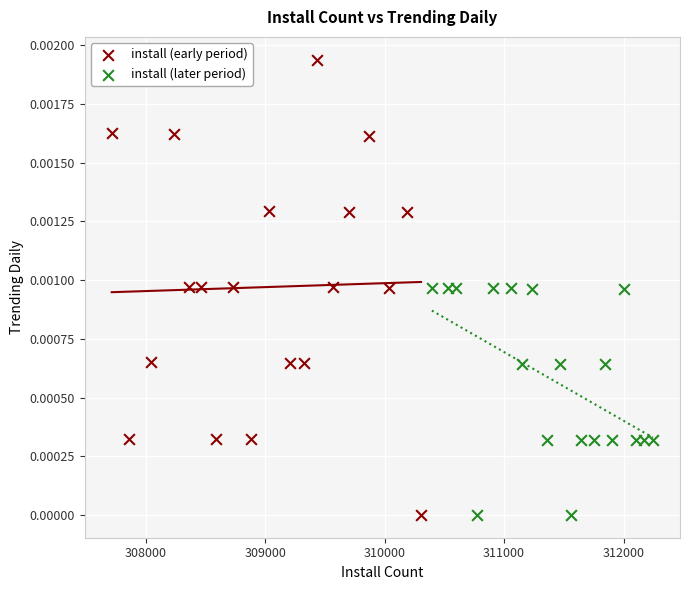

Which series reaches the maximum Y coordinate?

install (early period)